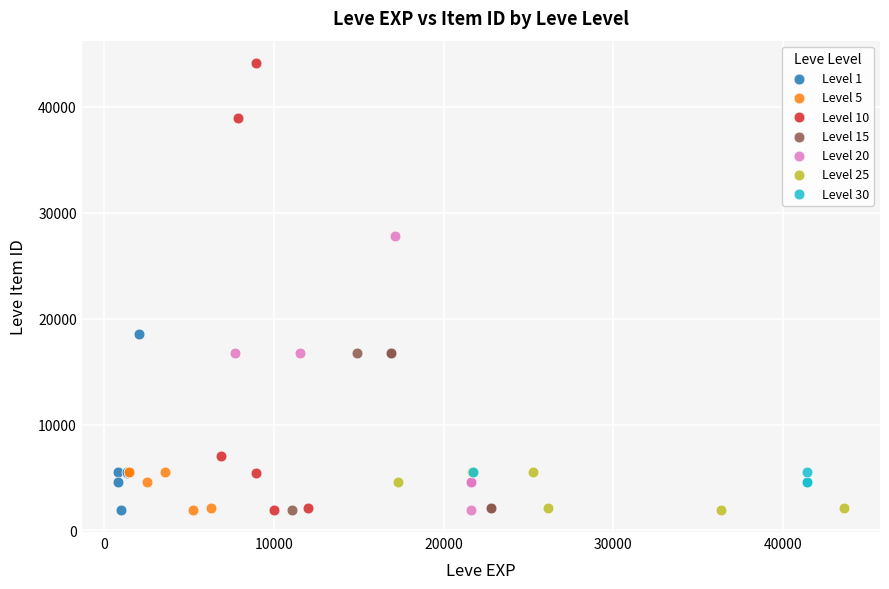

Which series contains the highest Y value?

Level 10